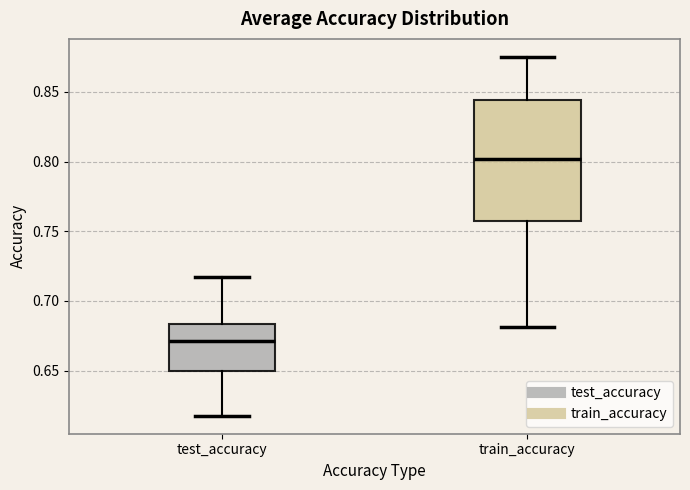

Reading left to right, transcribe this box plot: for each box, give where its median line is, the range the box spans, and where its two whiskers end, as read against the y-axis. The values are not printed on the chart, so give them approximately, as read against the axis.

test_accuracy: median 0.670, box 0.650 to 0.685, whiskers 0.615 to 0.720
train_accuracy: median 0.800, box 0.755 to 0.845, whiskers 0.680 to 0.875